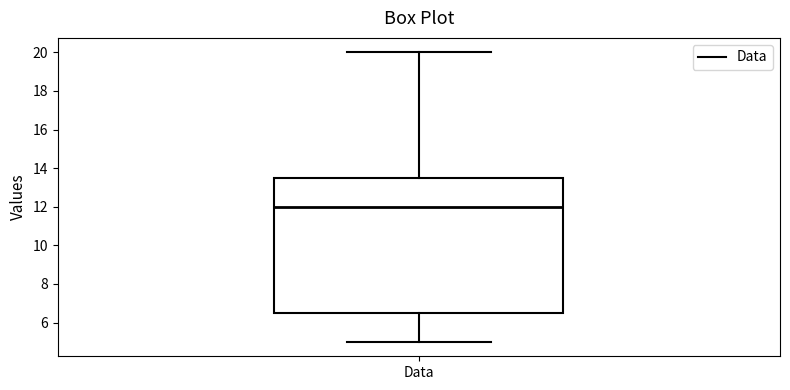

Transcribe this box plot: give where the median line is, the range the box spans, and where the two whiskers end, as read against the y-axis. The values are not printed on the chart, so give them approximately, as read against the axis.

median 12.0, box 6.6 to 13.6, whiskers 5.0 to 20.0